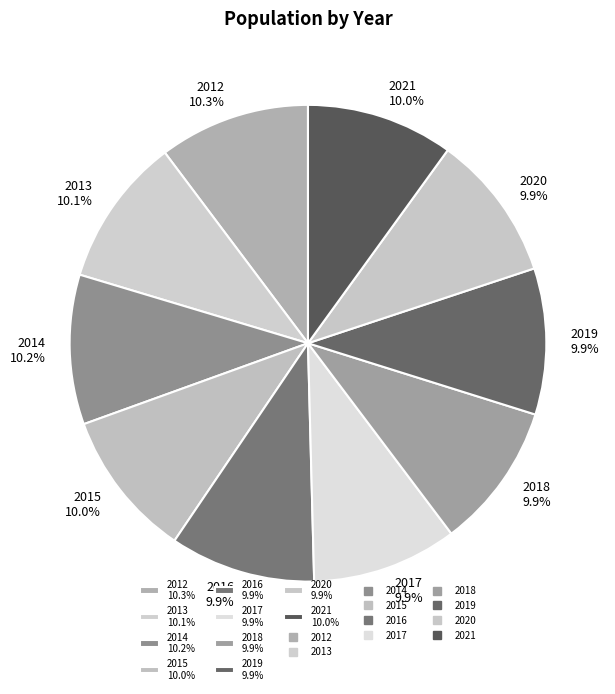

Do 2015 10.0% and 2013 10.1% together represent more than half of the pie?

No